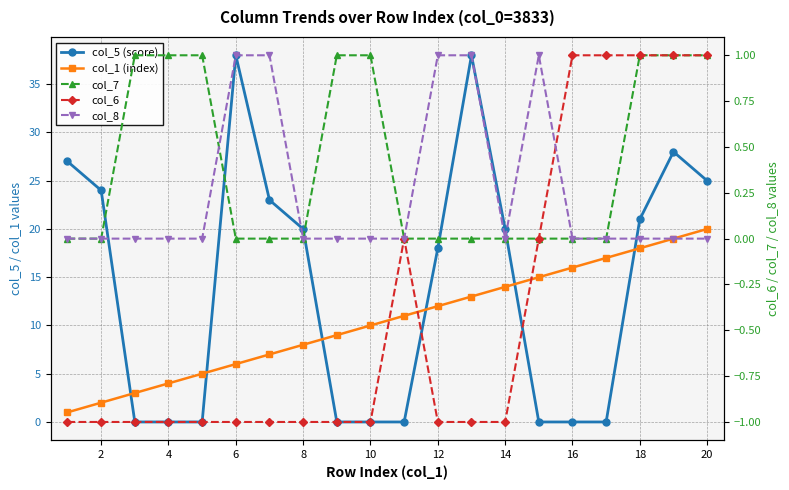

Does the chart display data point markers on the line(s)?

Yes